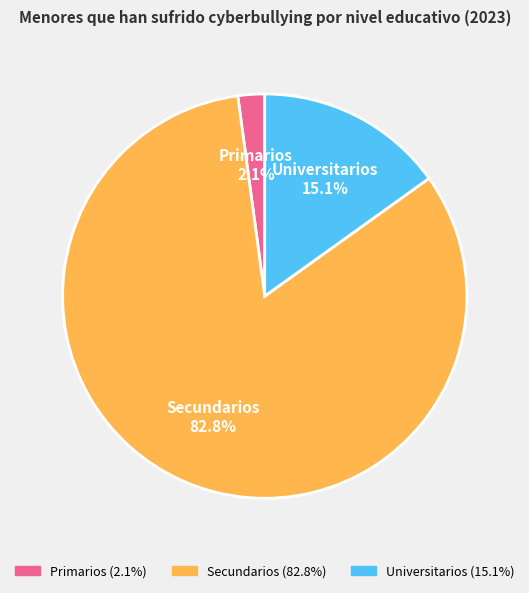

What portion of the pie excludes Primarios?

97.9%